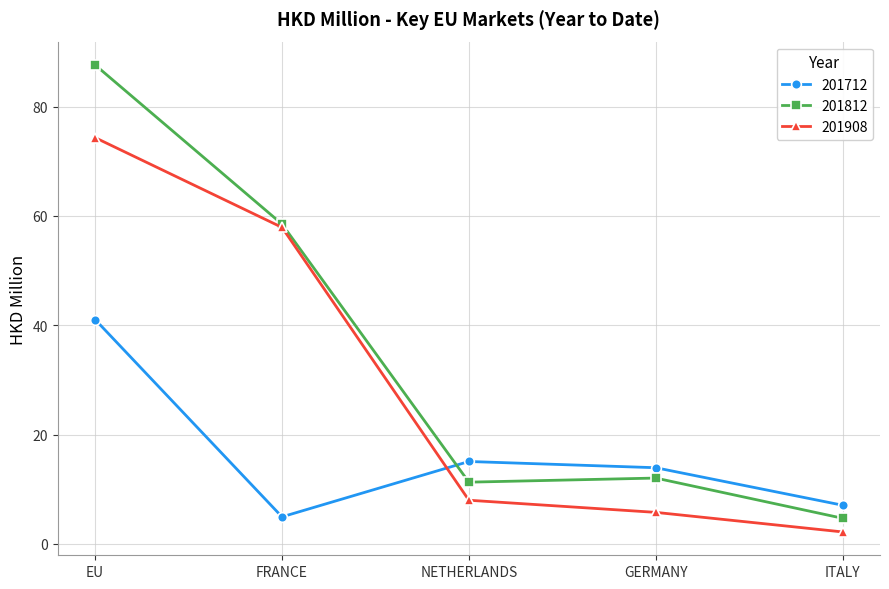

Rank the categories by 201908 value from lowest to highest.

ITALY, GERMANY, NETHERLANDS, FRANCE, EU